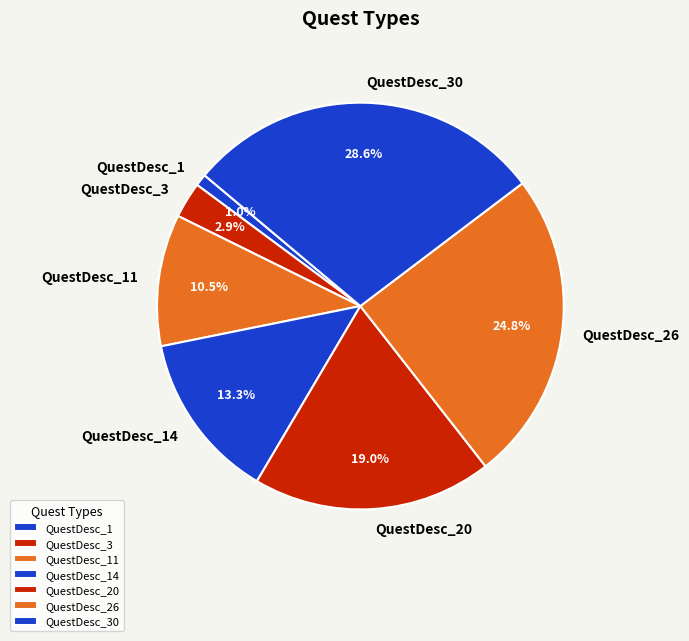

Rank the categories by value from lowest to highest.

QuestDesc_1, QuestDesc_3, QuestDesc_11, QuestDesc_14, QuestDesc_20, QuestDesc_26, QuestDesc_30